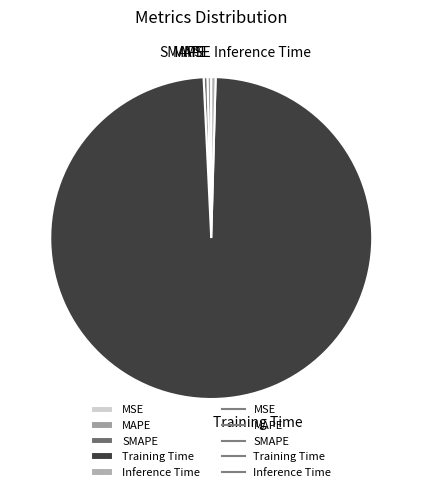

Is there any slice that represents more than half of the pie?

Yes